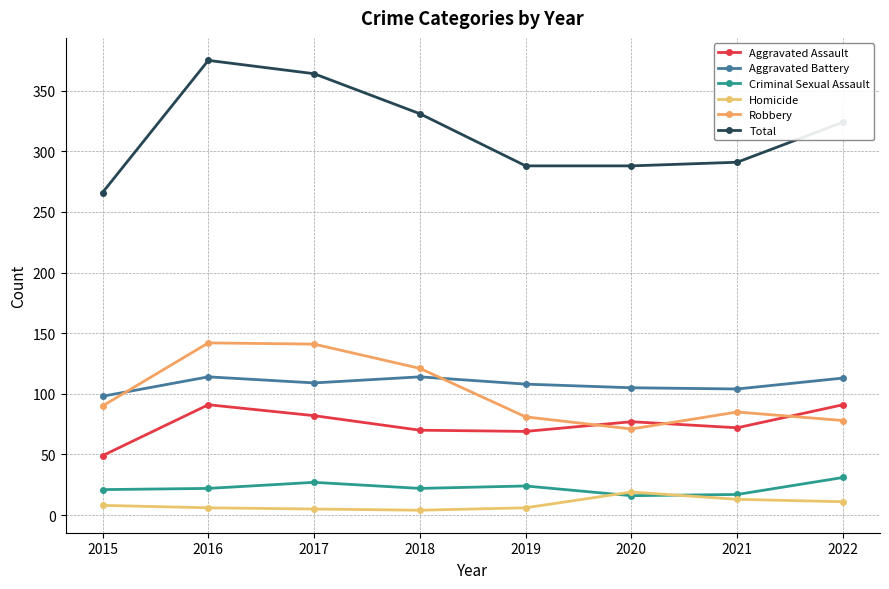

How many lines are shown in the chart?

6